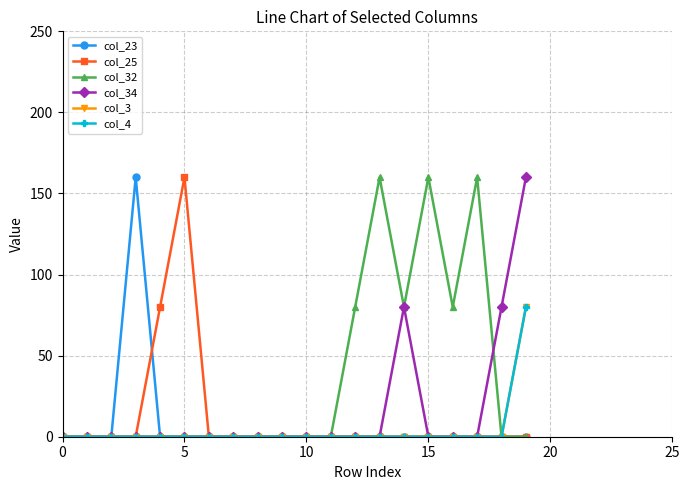

Is this an area chart (filled region under the line)?

No